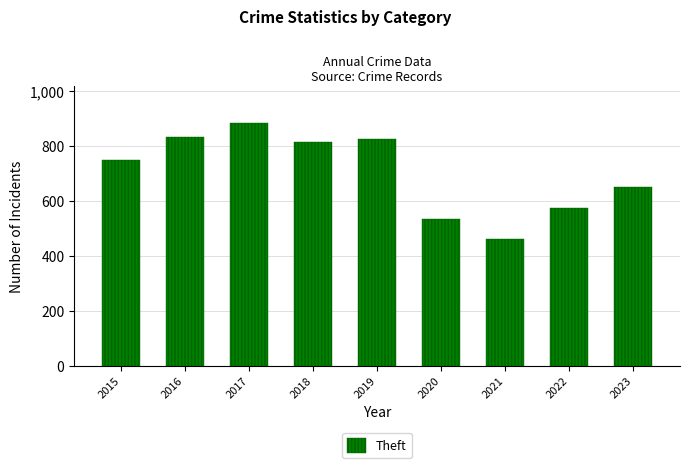

Reading right to left, extract all data points from this chart.

653	575	461	534	826	814	885	832	750